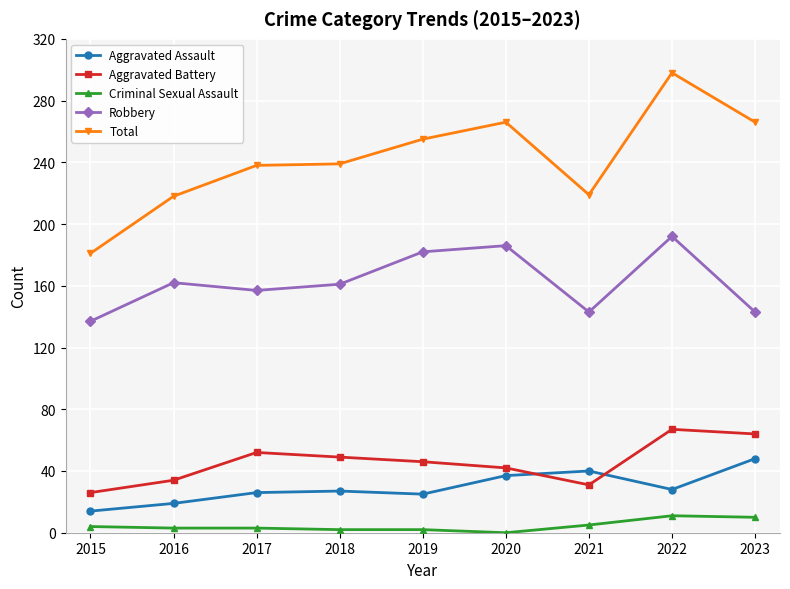

What is the approximate value of Total at 2018, to the nearest 10?

240